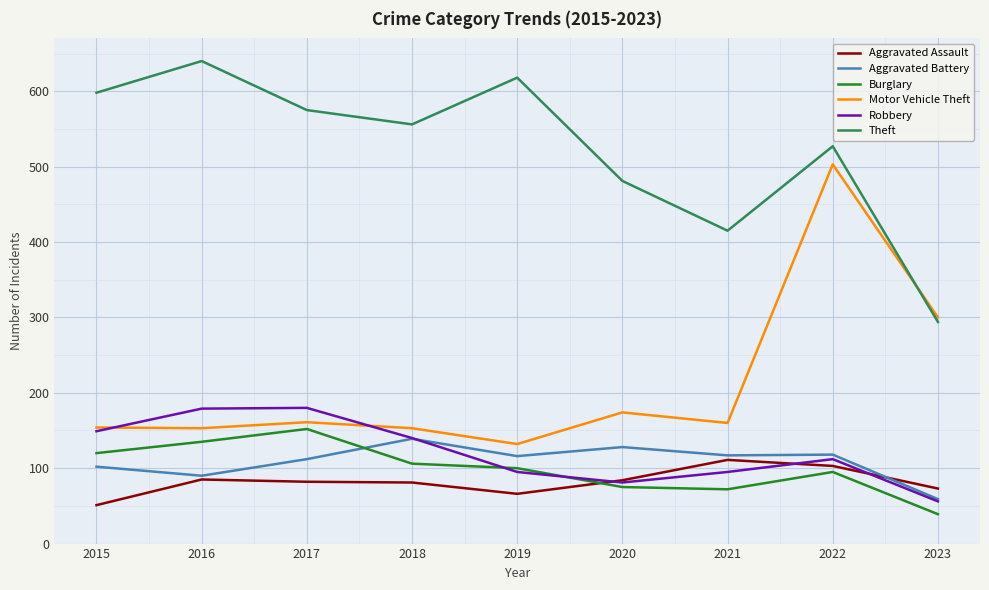

What is the lowest value of the Robbery series?

56